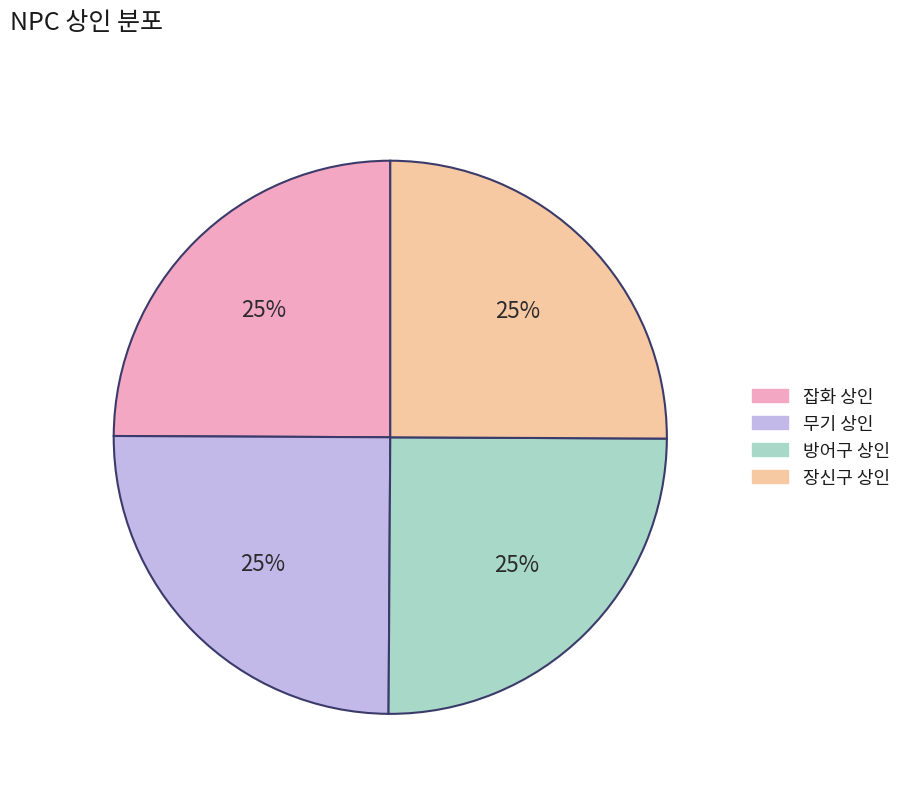

How many slices are in this pie chart?

4